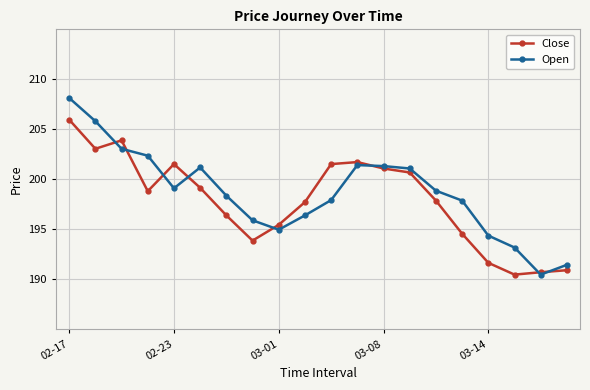

What is the value of the Open point at the 7th from the left?

198.4